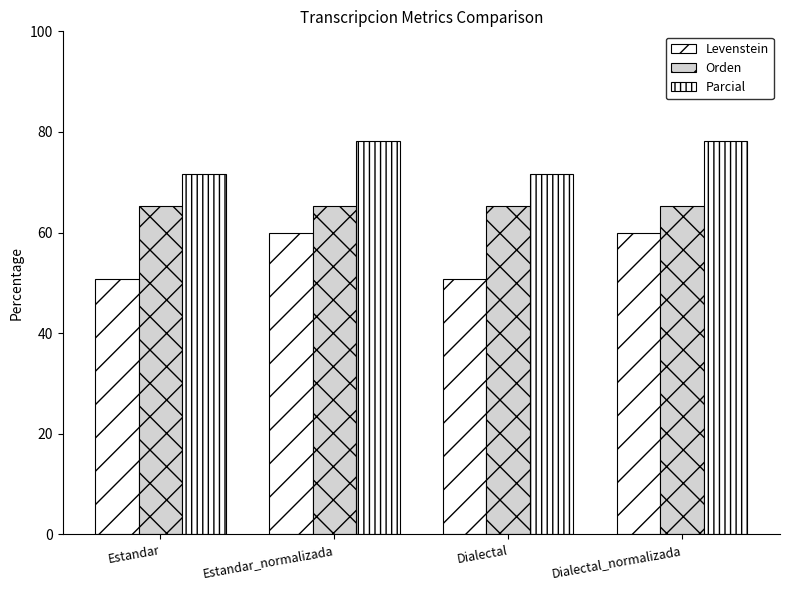

Which category has the lowest value across all series?

Estandar